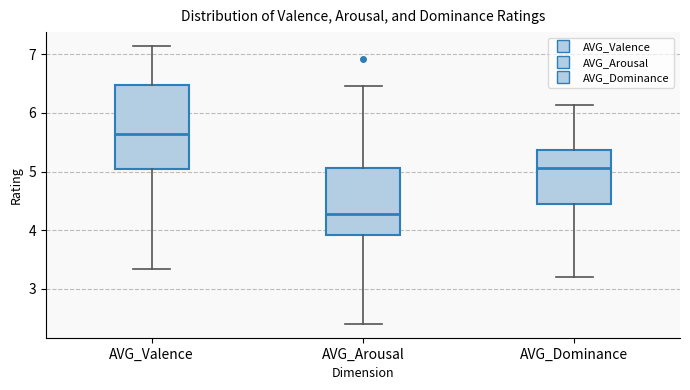

Where does the lower whisker of the box for AVG_Dominance end on the y-axis? The values are not printed on the chart, so give them approximately, as read against the axis.

3.2